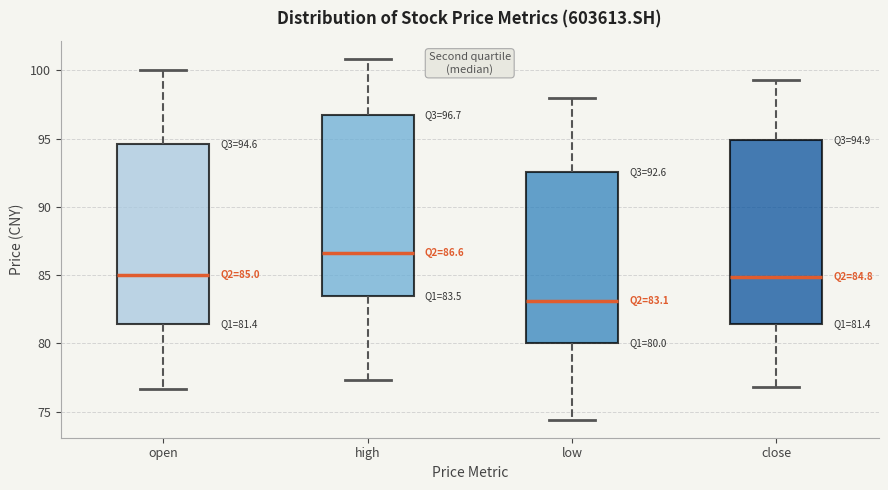

Which box has the lowest median line?

low